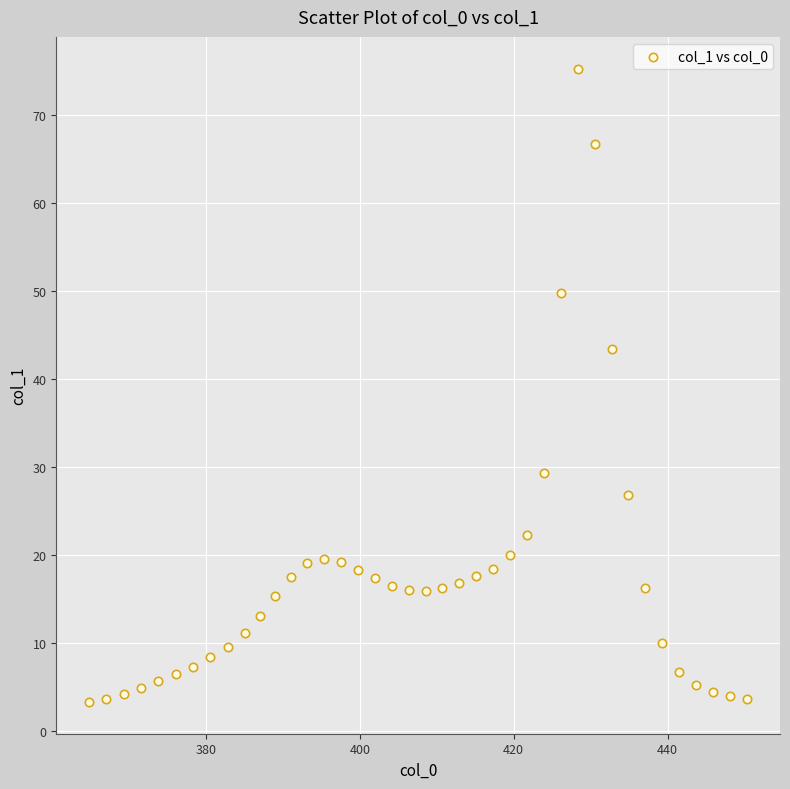

What Y value in the scatter plot is closest to 39?

43.4